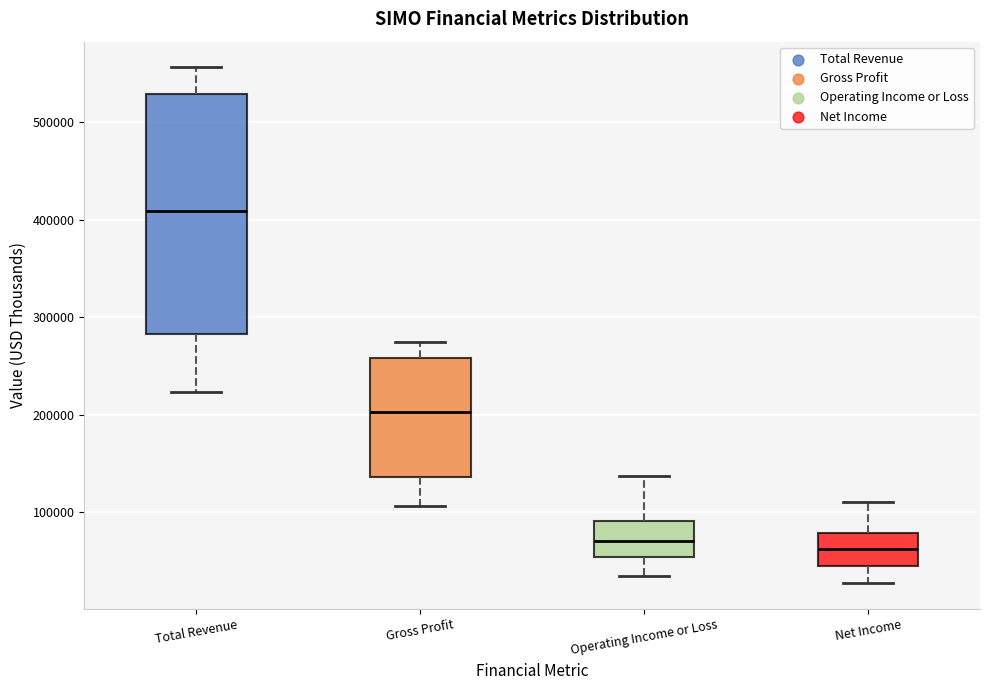

Reading left to right, read every box against the y-axis: the position of its median line, the range the box covers, and the ends of its whiskers. The values are not printed on the chart, so give them approximately, as read against the axis.

Total Revenue: median 410000, box 280000 to 530000, whiskers 220000 to 560000
Gross Profit: median 200000, box 140000 to 260000, whiskers 110000 to 270000
Operating Income or Loss: median 70000, box 50000 to 90000, whiskers 40000 to 140000
Net Income: median 60000, box 50000 to 80000, whiskers 30000 to 110000